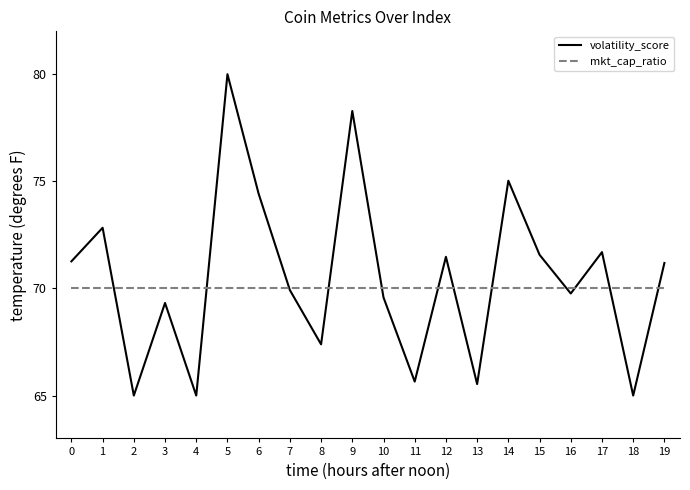

True or false: mkt_cap_ratio has a value of 70.0 at 17.

True